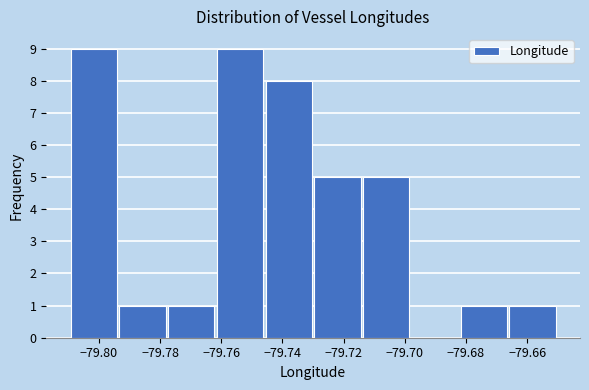

Reading left to right, transcribe this chart: for each bar, give the range it covers on the x-axis and its height. Neither the bar edges nor the heights are printed on the chart, so give them approximately, as read against the axes.

-79.810 to -79.794: 9
-79.794 to -79.778: 1
-79.778 to -79.762: 1
-79.762 to -79.746: 9
-79.746 to -79.730: 8
-79.730 to -79.714: 5
-79.714 to -79.698: 5
-79.698 to -79.682: 0
-79.682 to -79.666: 1
-79.666 to -79.650: 1